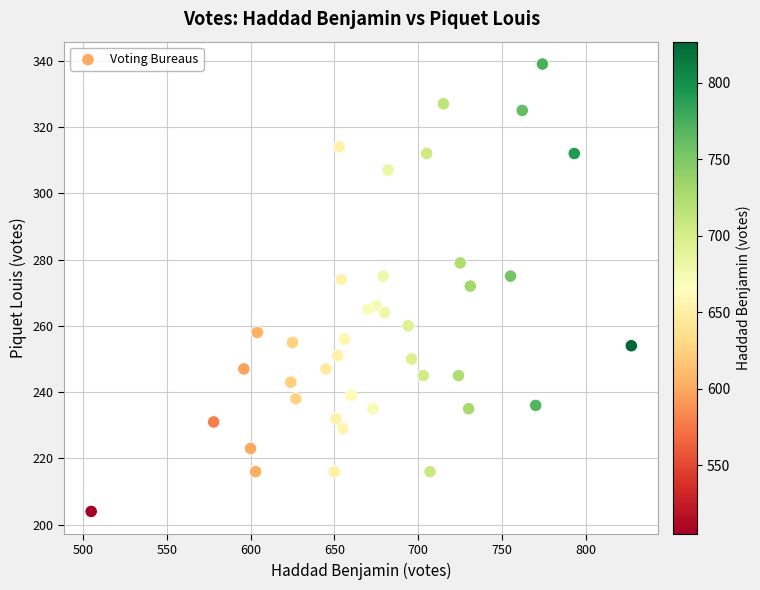

What is the range of X values (max minus min)?

322